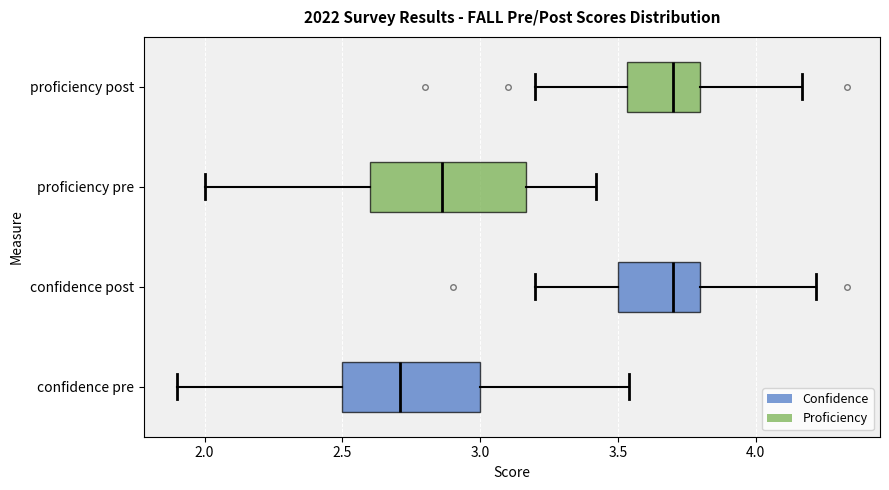

Reading bottom to top, transcribe this box plot: for each box, give where its median line is, the range the box spans, and where its two whiskers end, as read against the x-axis. The values are not printed on the chart, so give them approximately, as read against the axis.

confidence pre: median 2.70, box 2.50 to 3.00, whiskers 1.90 to 3.55
confidence post: median 3.70, box 3.50 to 3.80, whiskers 3.20 to 4.20
proficiency pre: median 2.85, box 2.60 to 3.15, whiskers 2.00 to 3.40
proficiency post: median 3.70, box 3.55 to 3.80, whiskers 3.20 to 4.15